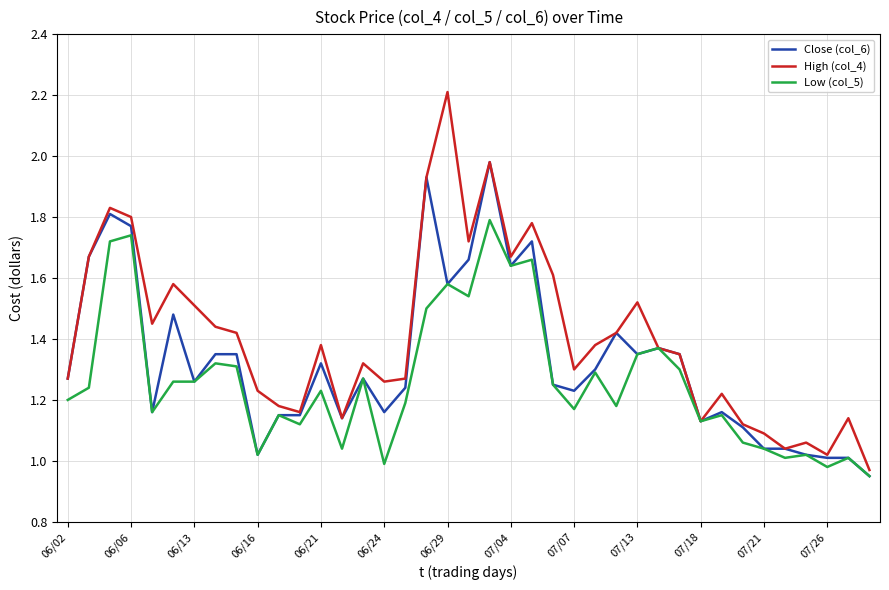

Which series has the widest spread of values?

High (col_4)